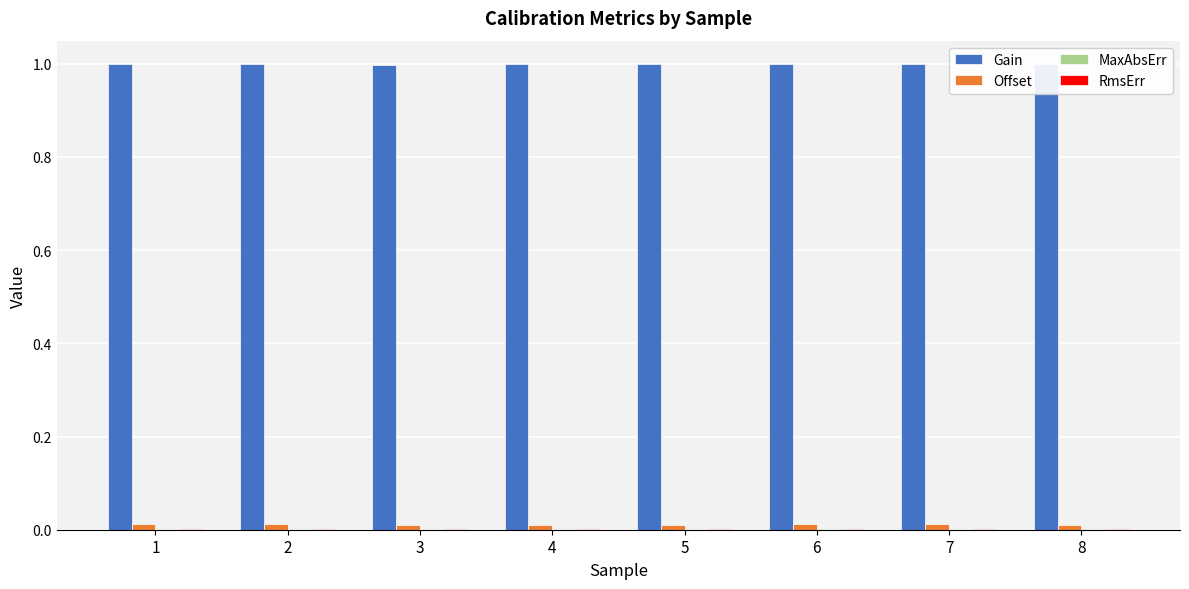

Which series has the widest spread of values?

Offset